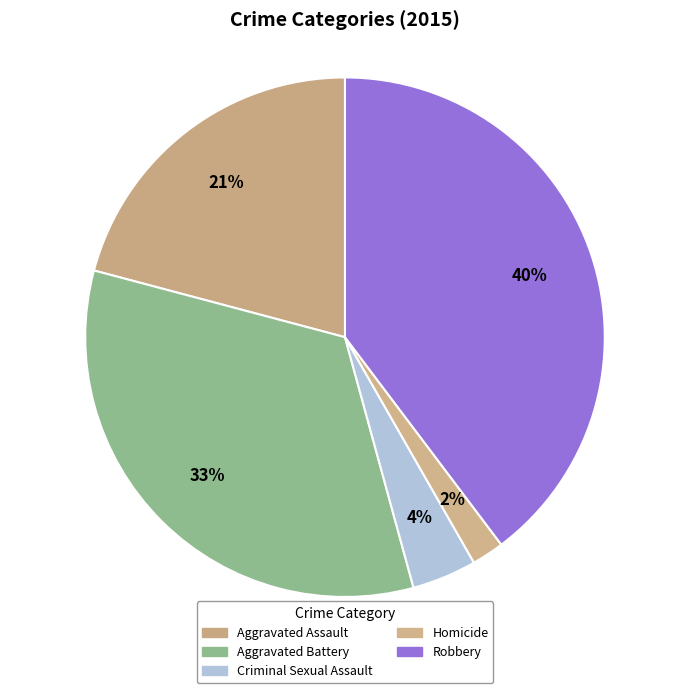

Is it true that Robbery is 54% of the pie?

False